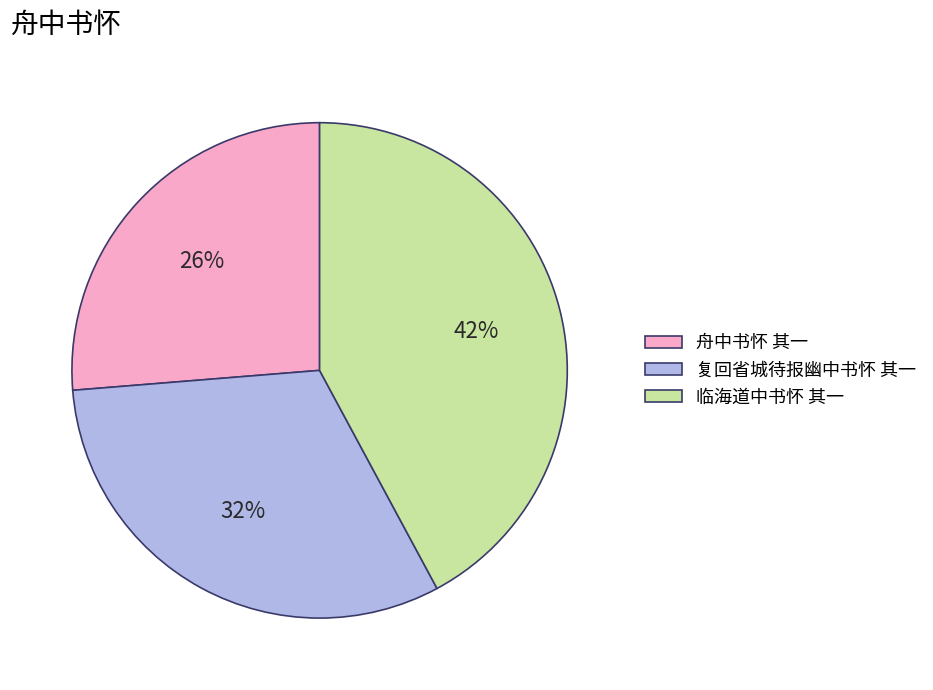

Rank the categories by value from highest to lowest.

临海道中书怀 其一, 复回省城待报幽中书怀 其一, 舟中书怀 其一